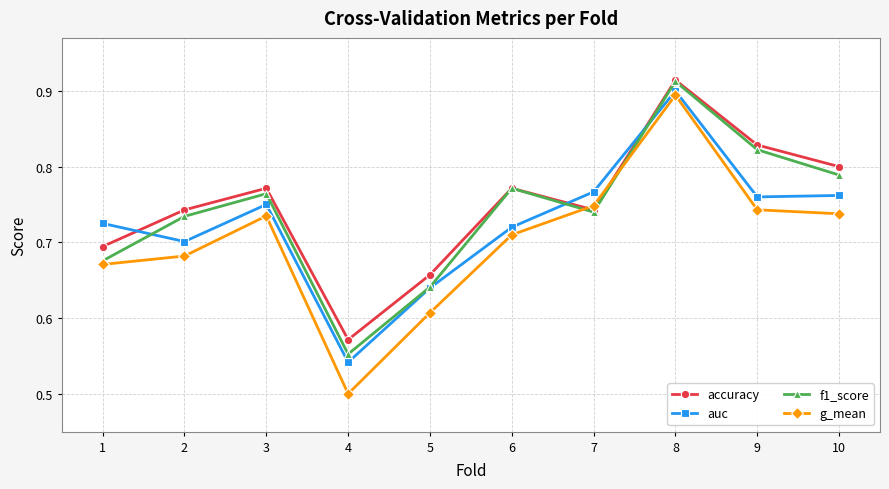

Count the auc values in the range 0 to 1.

10